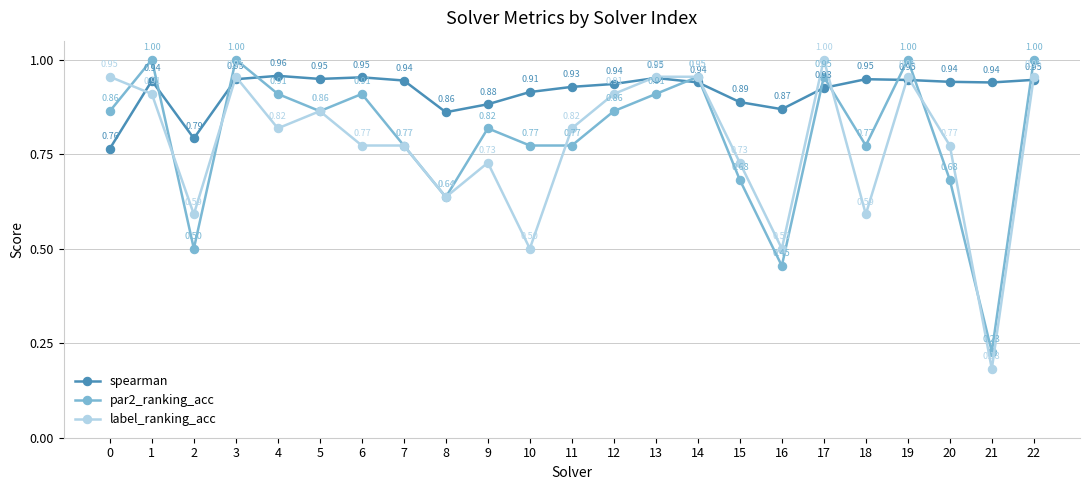

Count the number of categories in the chart.

23